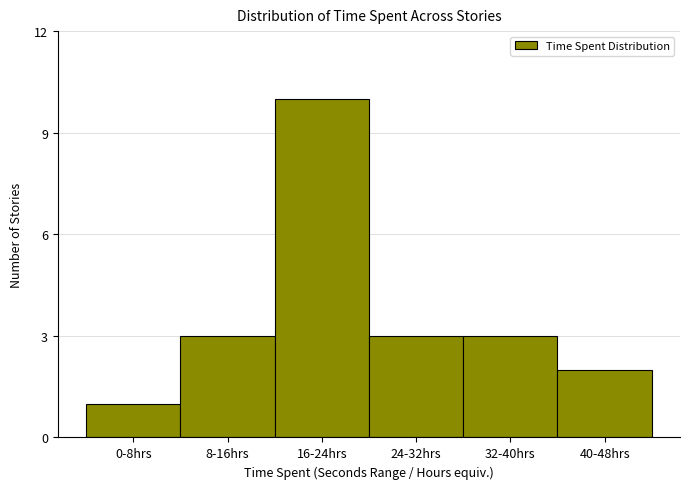

Reading right to left, list all the values displayed in this chart.

2	3	3	10	3	1